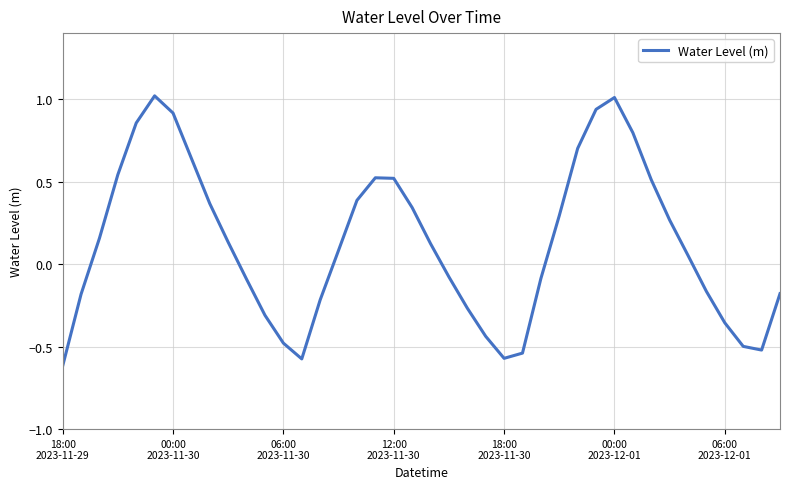

What is the greatest value displayed?

1.0